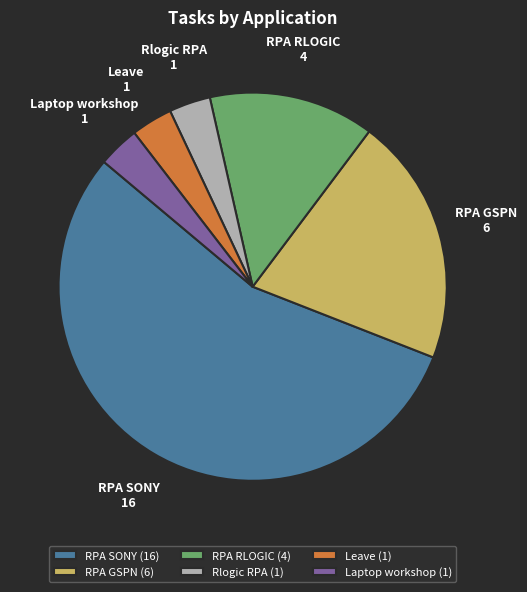

Is the sum of RPA SONY and RPA GSPN greater than half?

Yes